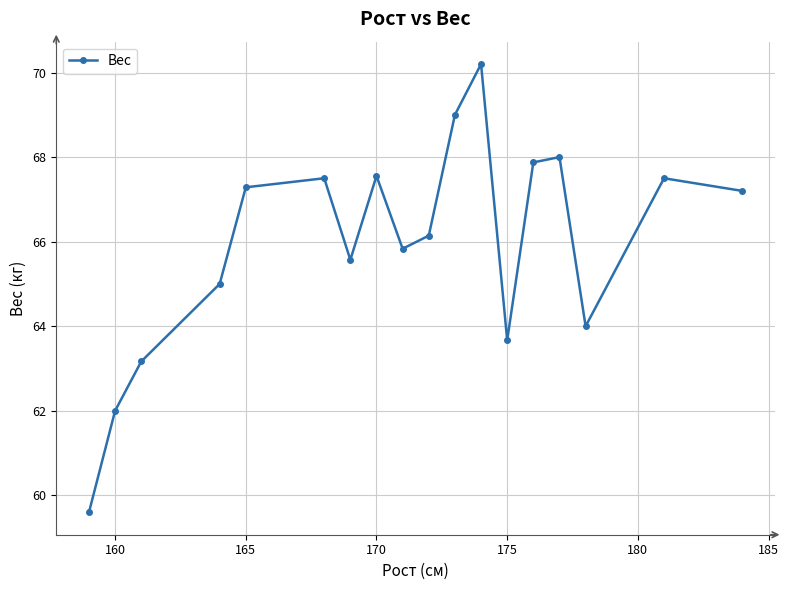

Does the chart have visible grid lines?

Yes